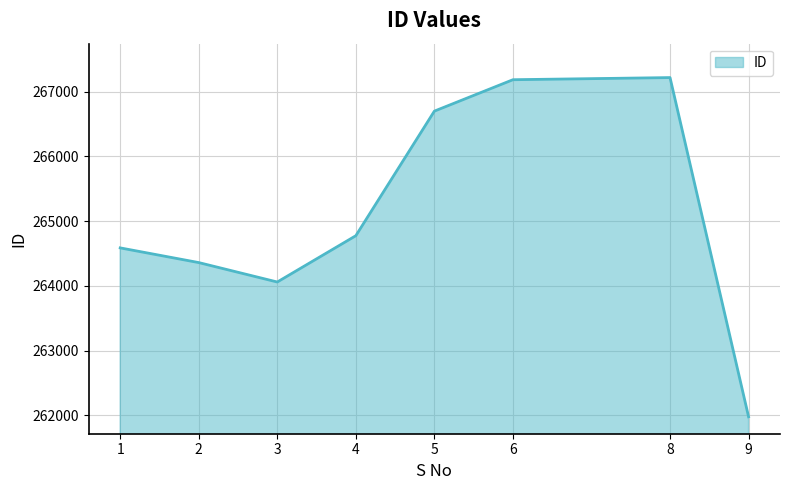

Read the value at 8.

267217